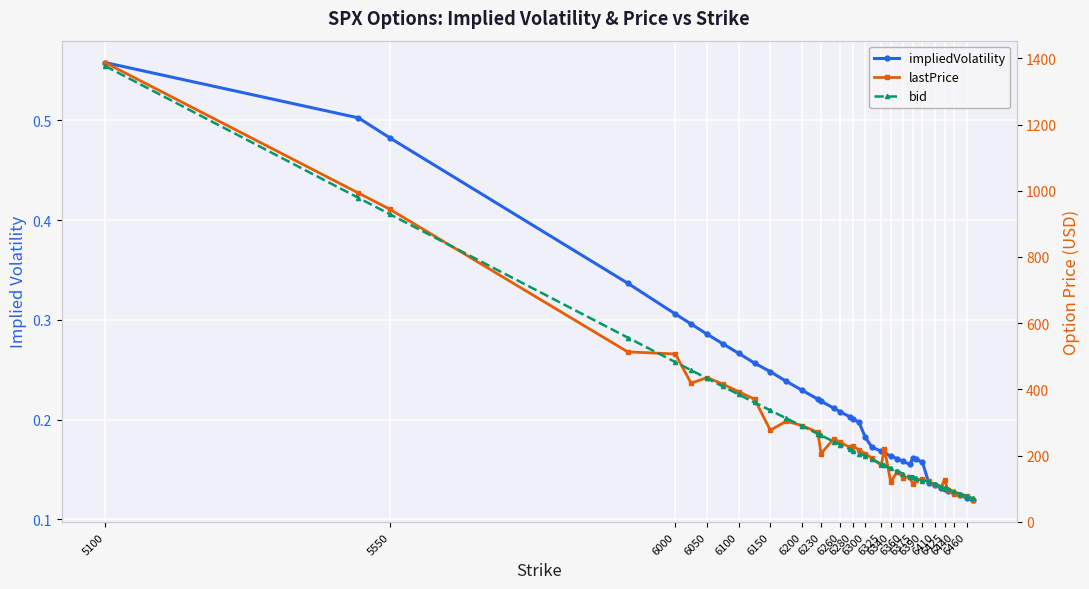

True or false: lastPrice and bid intersect in this chart.

True